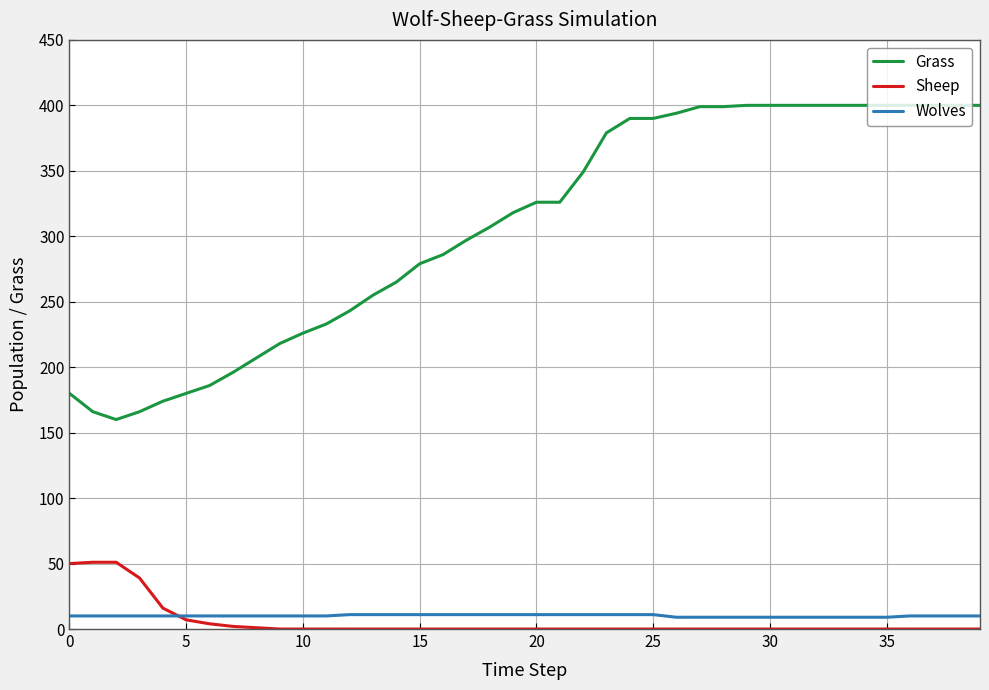

What is the sum of all Sheep values?

221